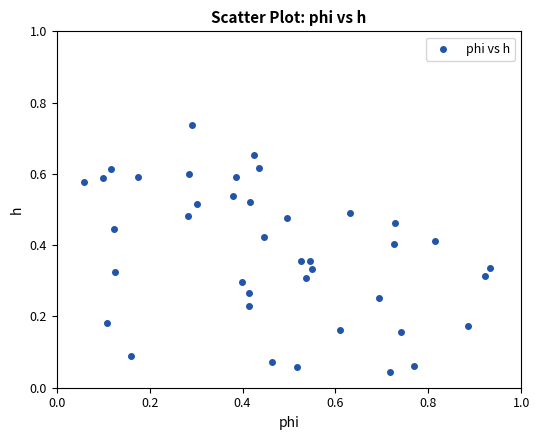

What is the range of X values (max minus min)?

0.9